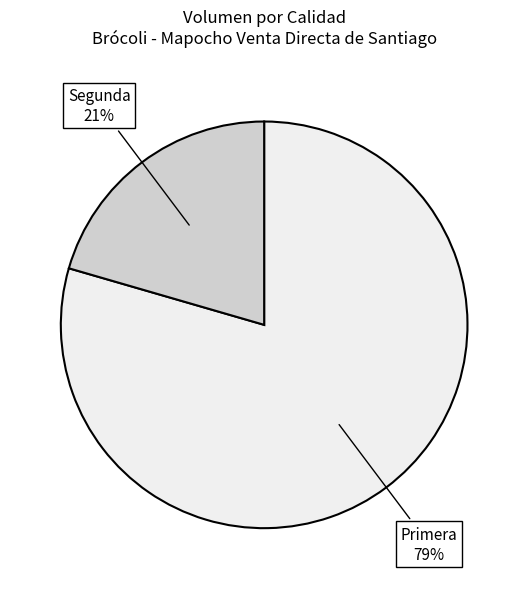

To the nearest percent, what is the average slice percentage?

50%